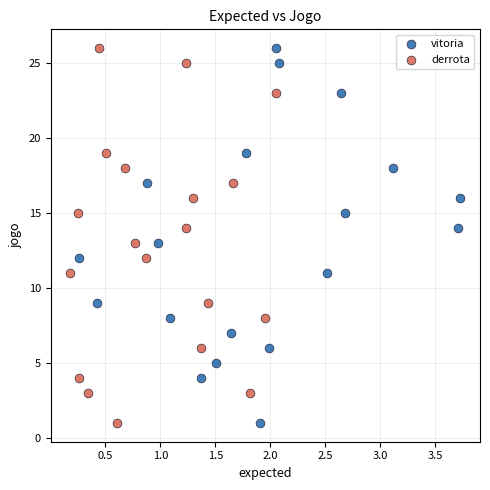

What are all the series names shown in the legend?

vitoria, derrota